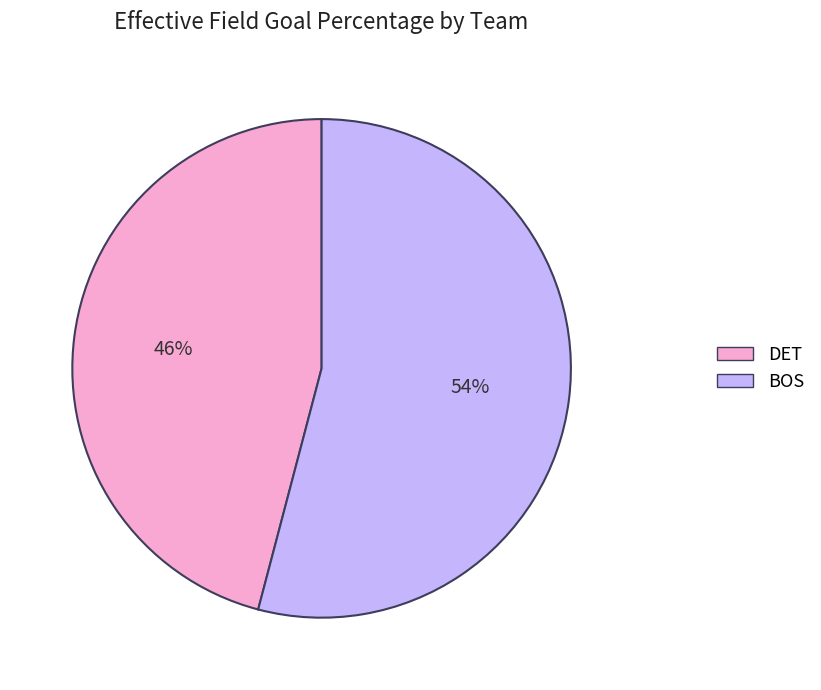

Does DET represent more than half of the total?

No